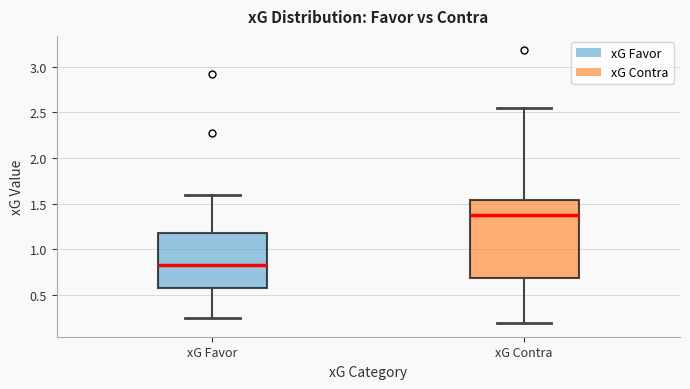

Reading left to right, read every box against the y-axis: the position of its median line, the range the box covers, and the ends of its whiskers. The values are not printed on the chart, so give them approximately, as read against the axis.

xG Favor: median 0.85, box 0.55 to 1.20, whiskers 0.25 to 1.60
xG Contra: median 1.40, box 0.70 to 1.55, whiskers 0.20 to 2.55